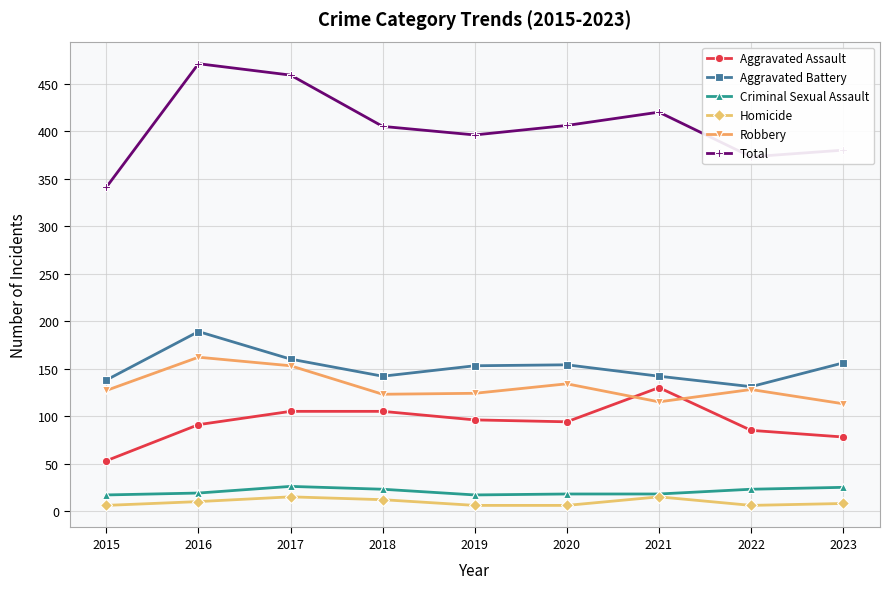

List the series in order of their peak value, lowest first.

Homicide, Criminal Sexual Assault, Aggravated Assault, Robbery, Aggravated Battery, Total